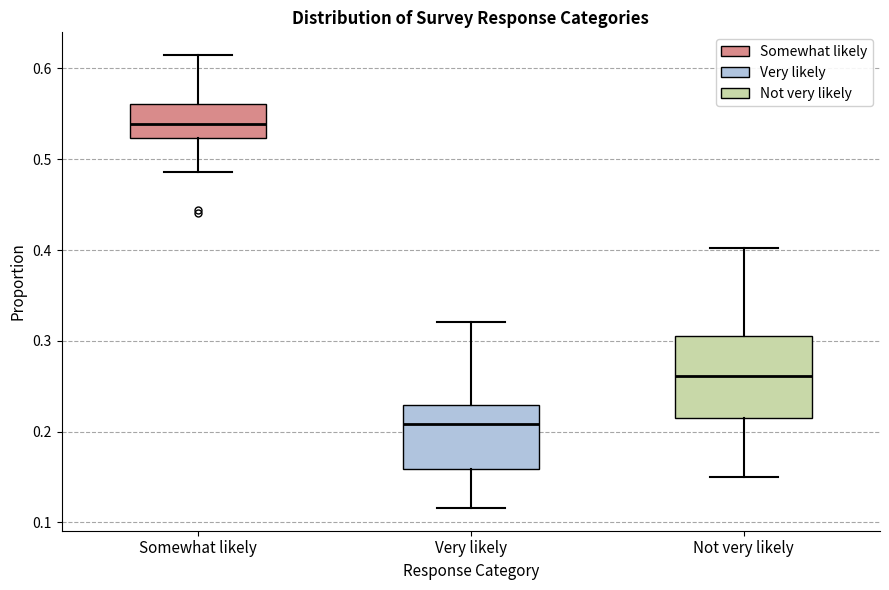

Reading left to right, transcribe this box plot: for each box, give where its median line is, the range the box spans, and where its two whiskers end, as read against the y-axis. The values are not printed on the chart, so give them approximately, as read against the axis.

Somewhat likely: median 0.54, box 0.52 to 0.56, whiskers 0.49 to 0.61
Very likely: median 0.21, box 0.16 to 0.23, whiskers 0.12 to 0.32
Not very likely: median 0.26, box 0.22 to 0.31, whiskers 0.15 to 0.40